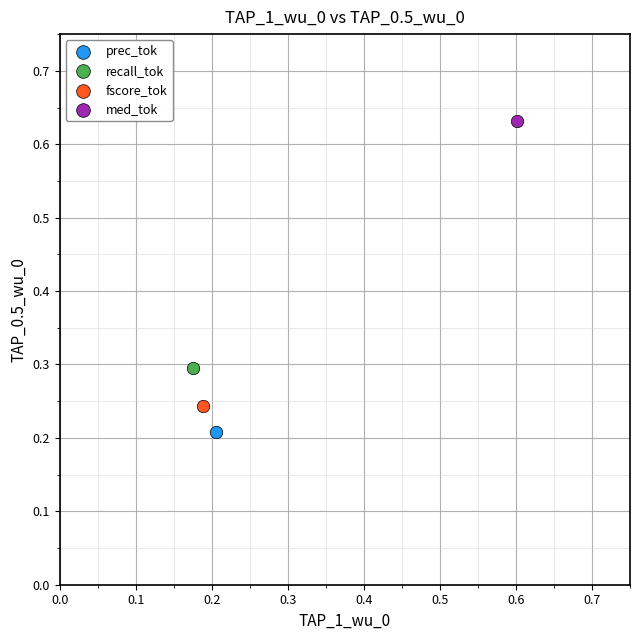

Which series reaches the minimum Y coordinate?

prec_tok